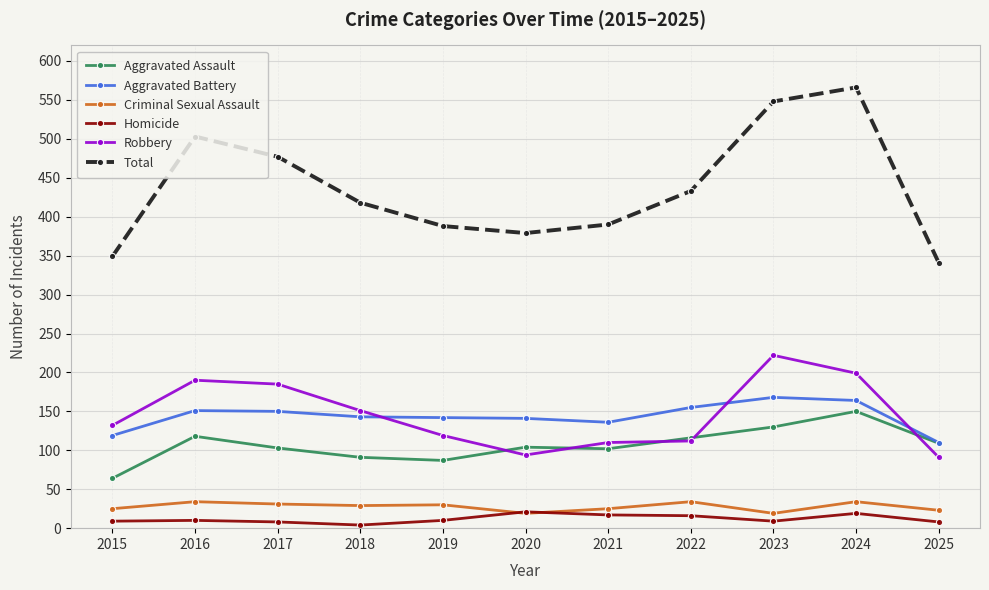

How many data points does each series have?

11